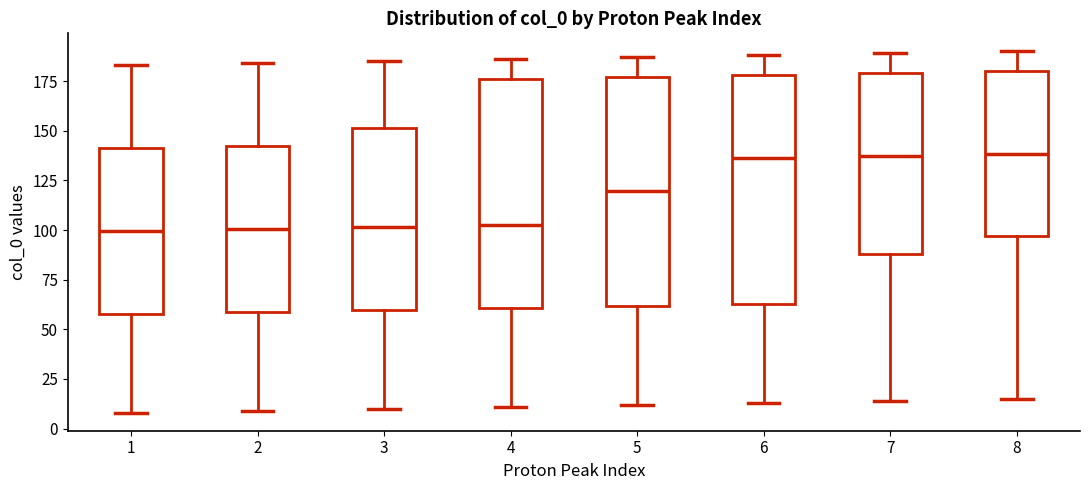

Where is the upper edge of the box at x = 6 on the y-axis? The values are not printed on the chart, so give them approximately, as read against the axis.

180